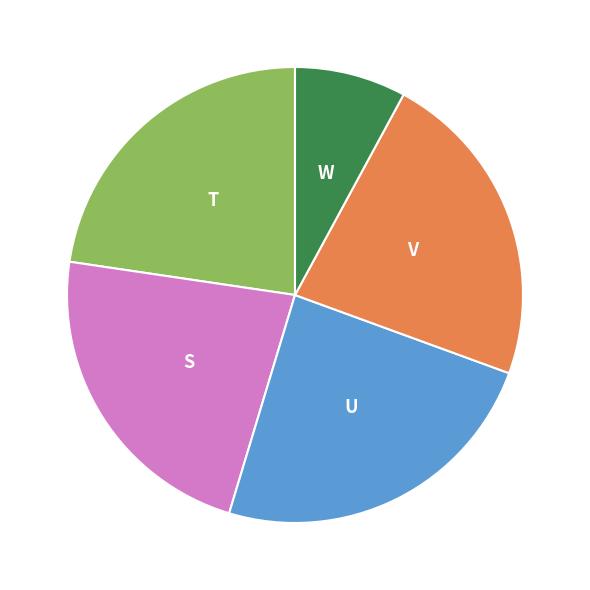

What is the largest slice in the pie chart?

U